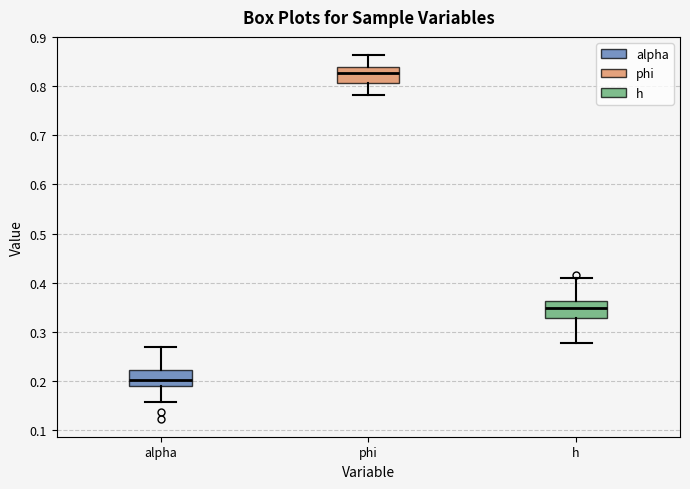

Which box has the lowest median line?

alpha